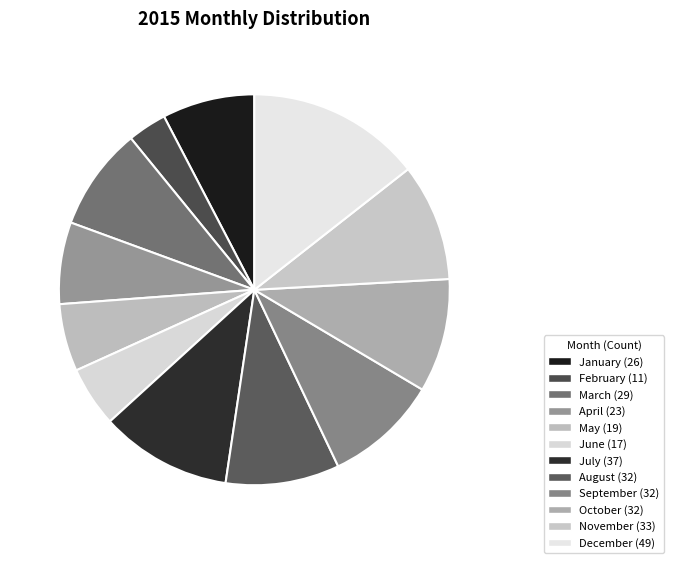

Rank the categories by value from lowest to highest.

February, June, May, April, January, March, August, September, October, November, July, December